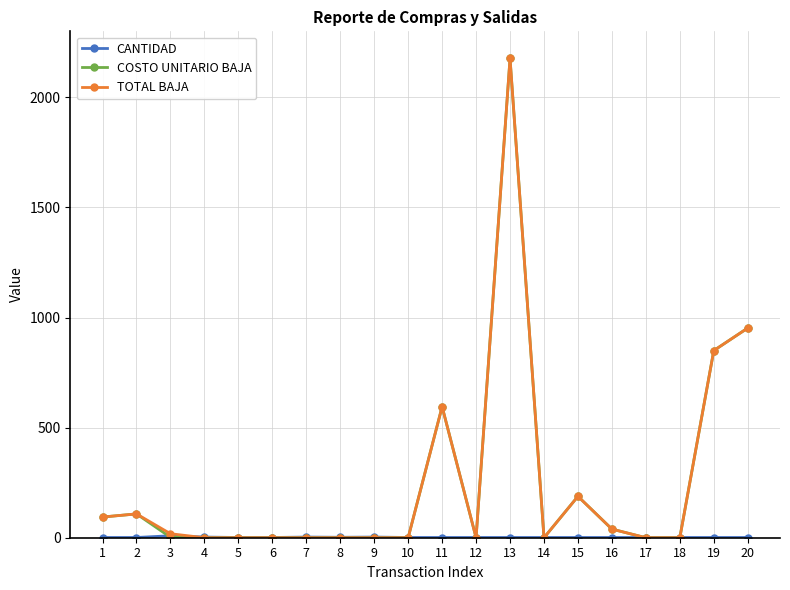

At which category is the sum across all series the highest?

13